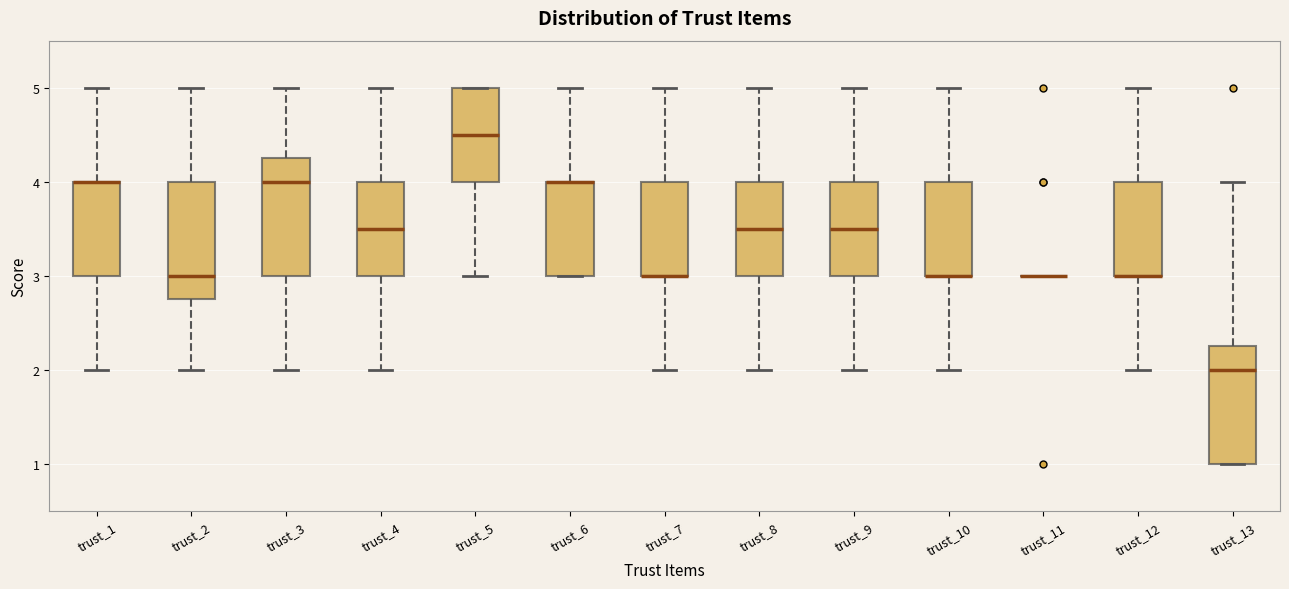

Reading left to right, read every box against the y-axis: the position of its median line, the range the box covers, and the ends of its whiskers. The values are not printed on the chart, so give them approximately, as read against the axis.

trust_1: median 4.0 (drawn on the box's upper edge), box 3.0 to 4.0, whiskers 2.0 to 5.0
trust_2: median 3.0, box 2.8 to 4.0, whiskers 2.0 to 5.0
trust_3: median 4.0, box 3.0 to 4.3, whiskers 2.0 to 5.0
trust_4: median 3.5, box 3.0 to 4.0, whiskers 2.0 to 5.0
trust_5: median 4.5, box 4.0 to 5.0, whiskers 3.0 to 5.0
trust_6: median 4.0 (drawn on the box's upper edge), box 3.0 to 4.0, whiskers 3.0 to 5.0
trust_7: median 3.0 (drawn on the box's lower edge), box 3.0 to 4.0, whiskers 2.0 to 5.0
trust_8: median 3.5, box 3.0 to 4.0, whiskers 2.0 to 5.0
trust_9: median 3.5, box 3.0 to 4.0, whiskers 2.0 to 5.0
trust_10: median 3.0 (drawn on the box's lower edge), box 3.0 to 4.0, whiskers 2.0 to 5.0
trust_11: box collapsed to a line at 3.0, whiskers 3.0 to 3.0
trust_12: median 3.0 (drawn on the box's lower edge), box 3.0 to 4.0, whiskers 2.0 to 5.0
trust_13: median 2.0, box 1.0 to 2.3, whiskers 1.0 to 4.0